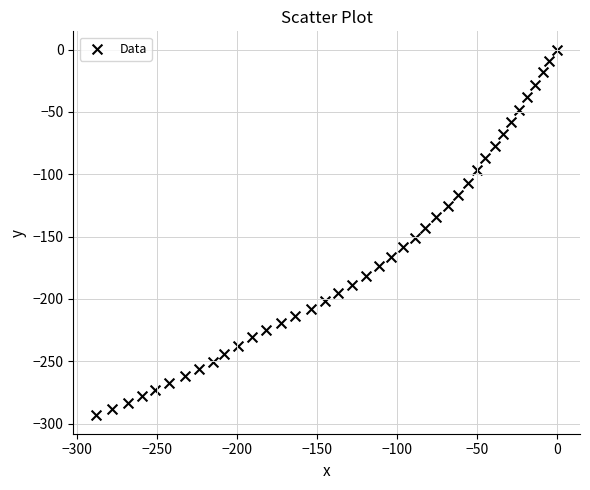

What is the range of Y values (max minus min)?

293.5